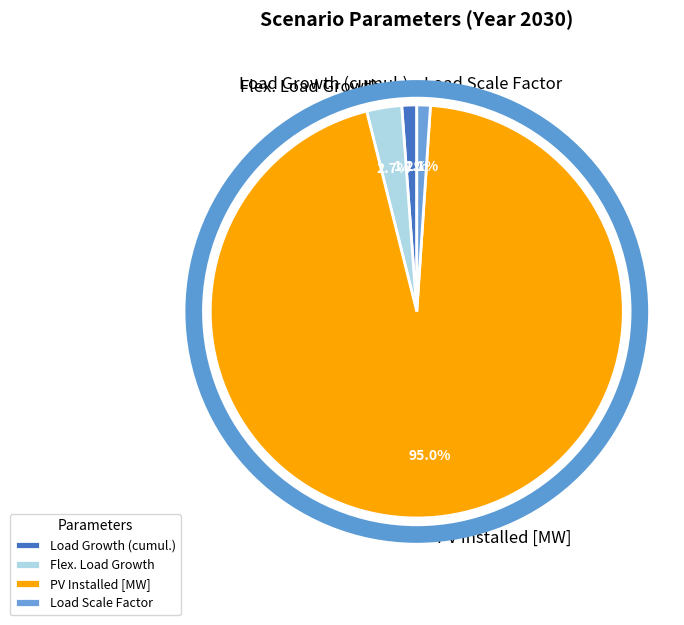

To the nearest percent, what is the difference between the largest and smallest slice percentages?

94%